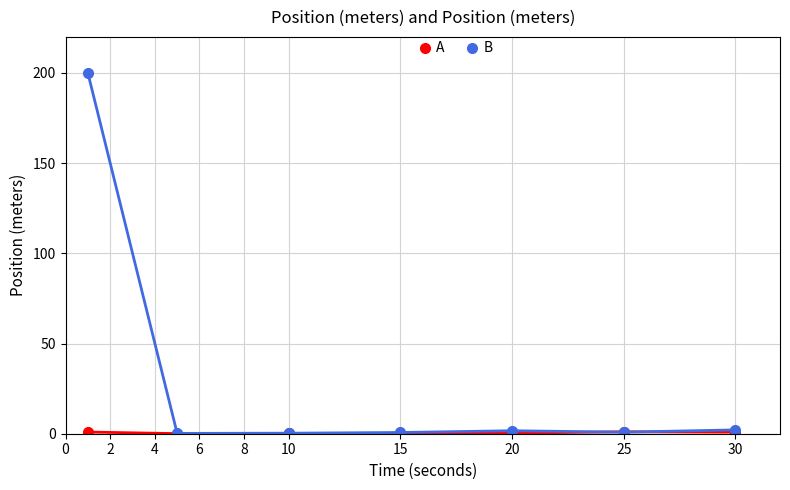

What is the maximum value for B?

200.0